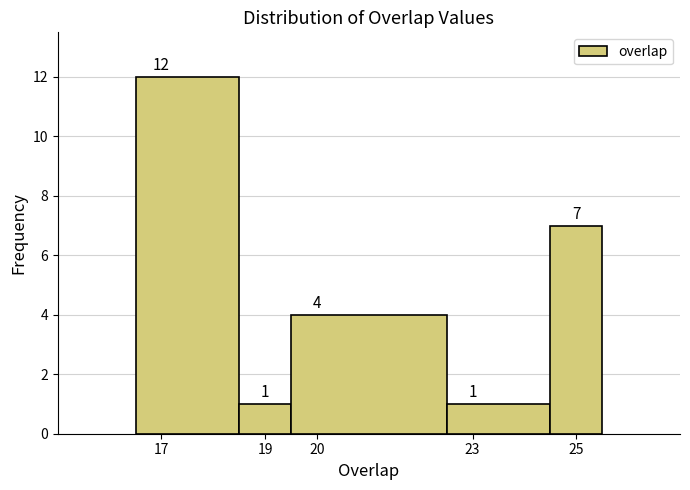

What is the height of the bar covering 18.5 to 19.5 on the x-axis?

1